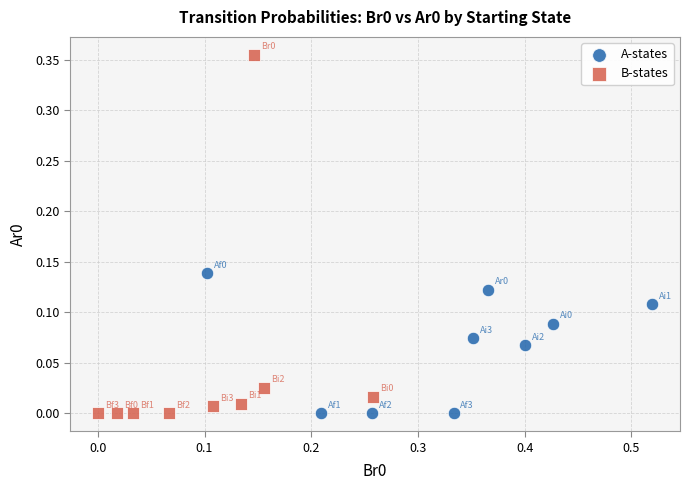

What are all the series names shown in the legend?

A-states, B-states